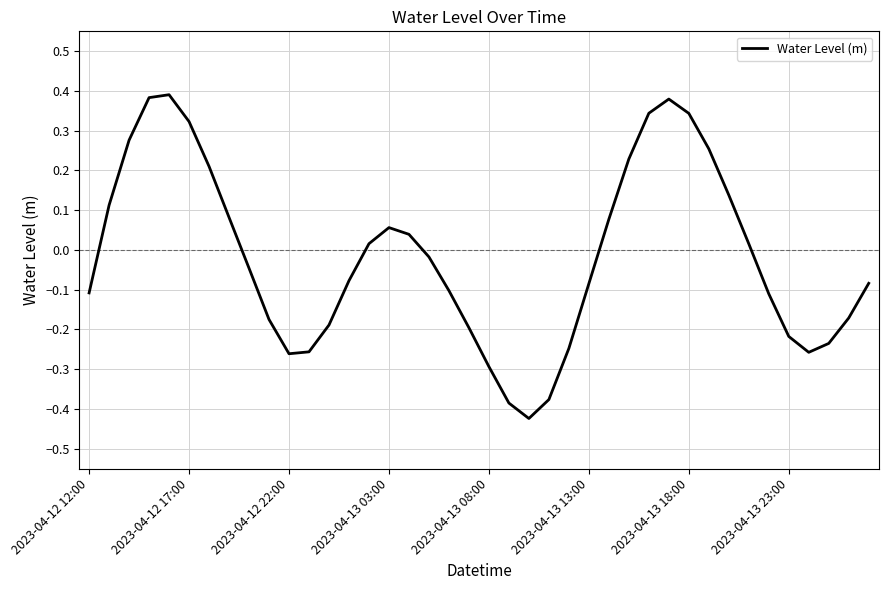

Count the number of values greater than 0.

18